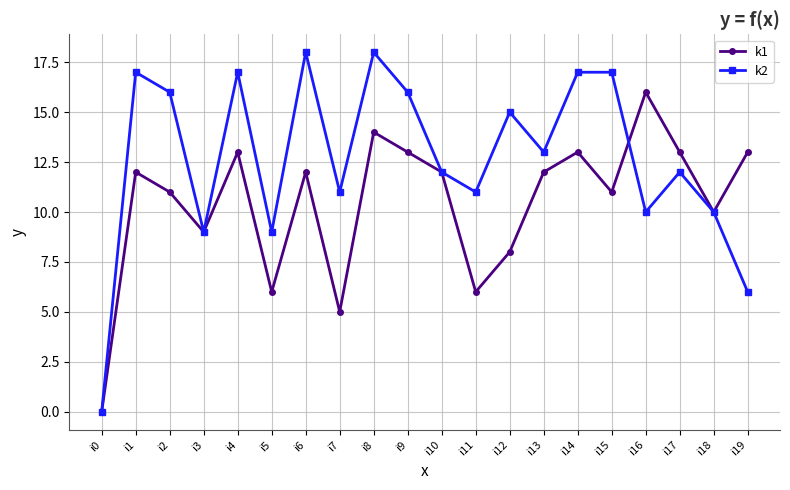

Reading left to right, extract all data points from this chart.

k1: 0	12	11	9	13	6	12	5	14	13	12	6	8	12	13	11	16	13	10	13
k2: 0	17	16	9	17	9	18	11	18	16	12	11	15	13	17	17	10	12	10	6